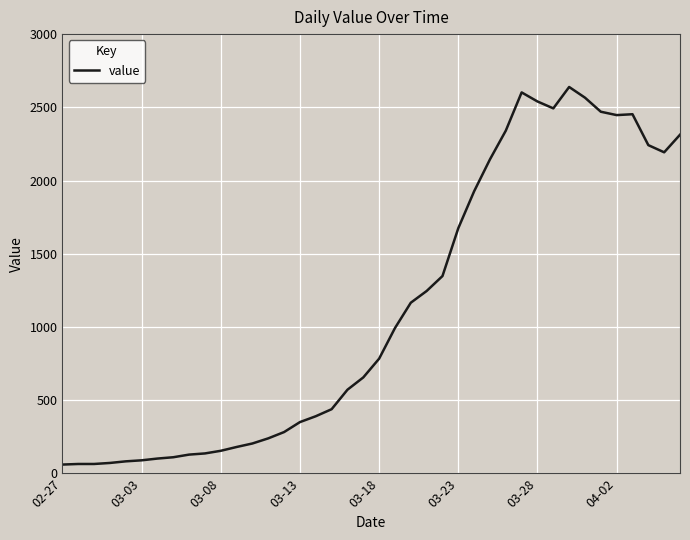

Is this an area chart (filled region under the line)?

No